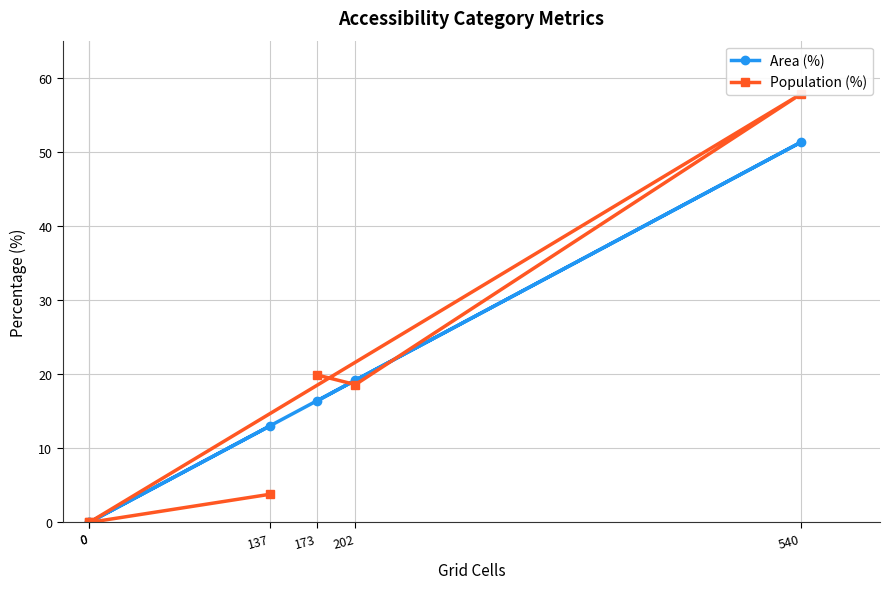

Reading right to left, transcribe all the data shown in this chart.

Area (%): 137=13.0	0=0.0	0=0.0	540=51.3	202=19.2	173=16.4
Population (%): 137=3.8	0=0.0	0=0.0	540=57.8	202=18.6	173=19.9